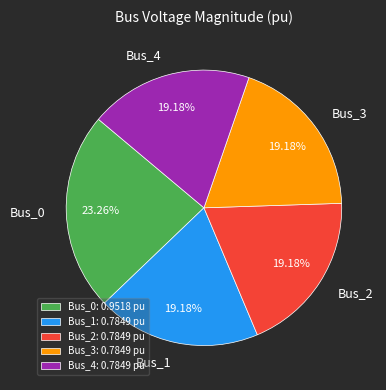

Between Bus_0 and Bus_4, which is larger?

Bus_0